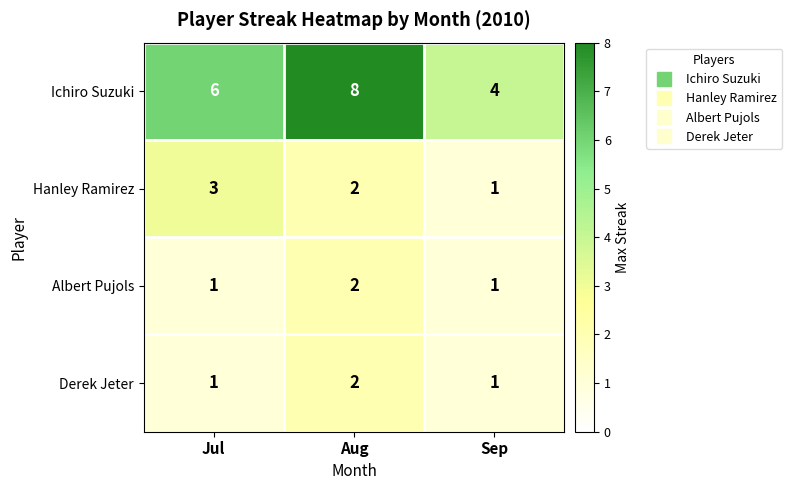

What is the sum of the Derek Jeter values at Sep and Aug?

3